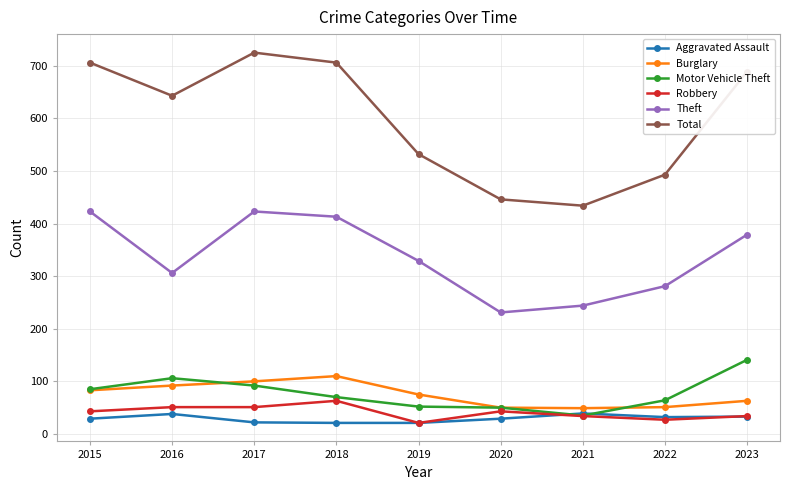

Count the number of categories in the chart.

9